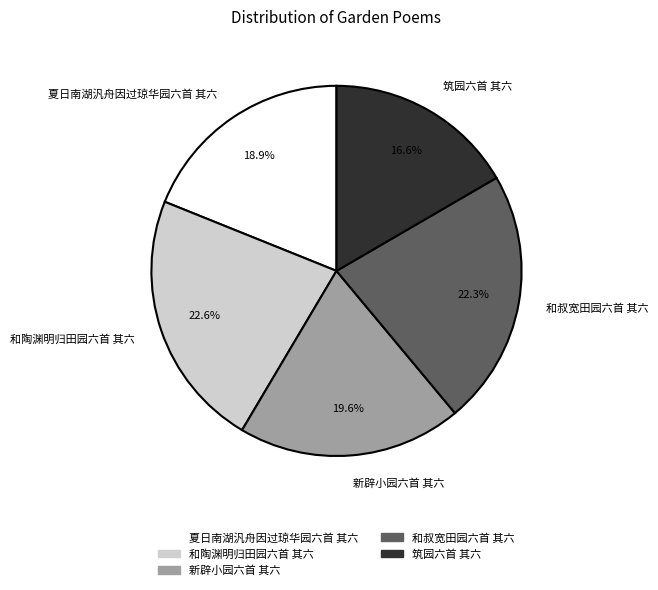

What is the ratio of the value at 筑园六首 其六 to the value at 新辟小园六首 其六?

0.8